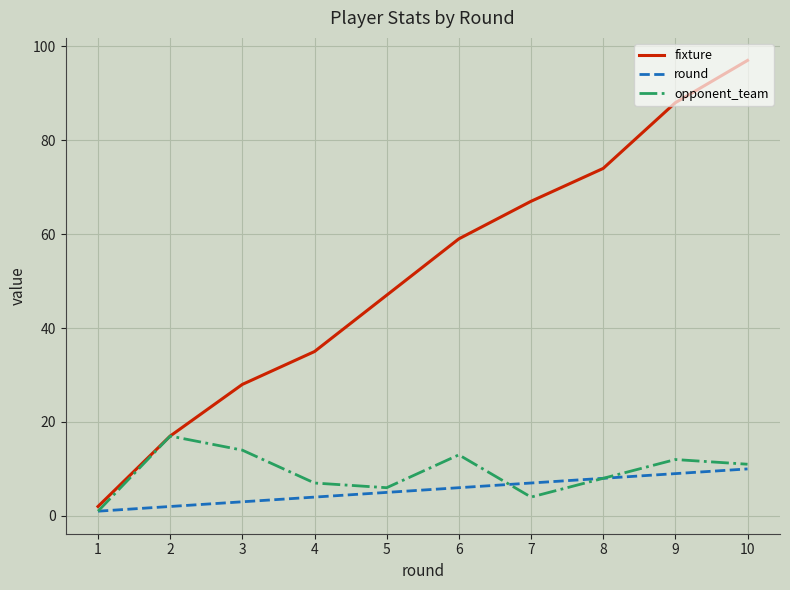

Reading left to right, extract all data points from this chart.

fixture: 1=2	2=17	3=28	4=35	5=47	6=59	7=67	8=74	9=88	10=97
round: 1=1	2=2	3=3	4=4	5=5	6=6	7=7	8=8	9=9	10=10
opponent_team: 1=1	2=17	3=14	4=7	5=6	6=13	7=4	8=8	9=12	10=11